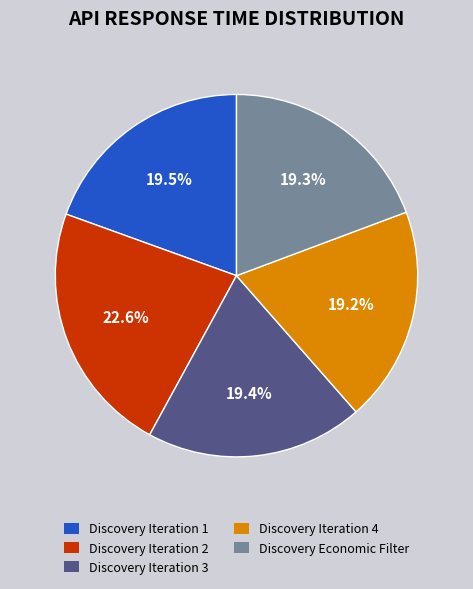

Does any single category account for the majority?

No